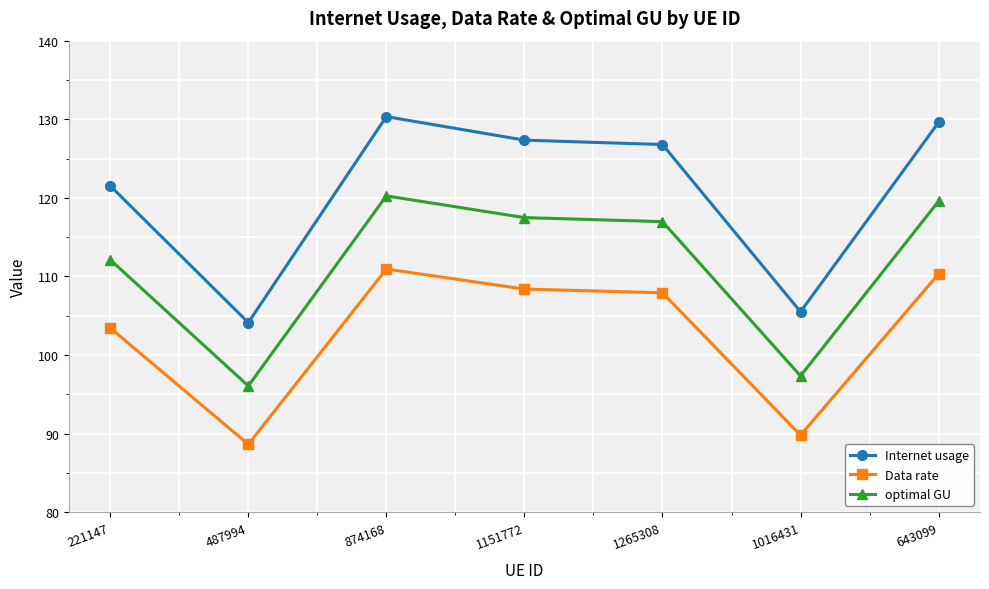

True or false: optimal GU has a value of 119.6 at 643099.

True